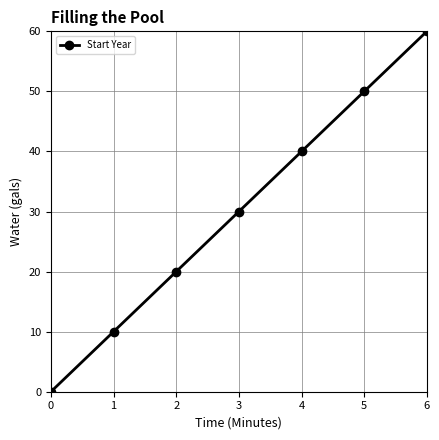

Reading right to left, extract all data points from this chart.

6=60	5=50	4=40	3=30	2=20	1=10	0=0